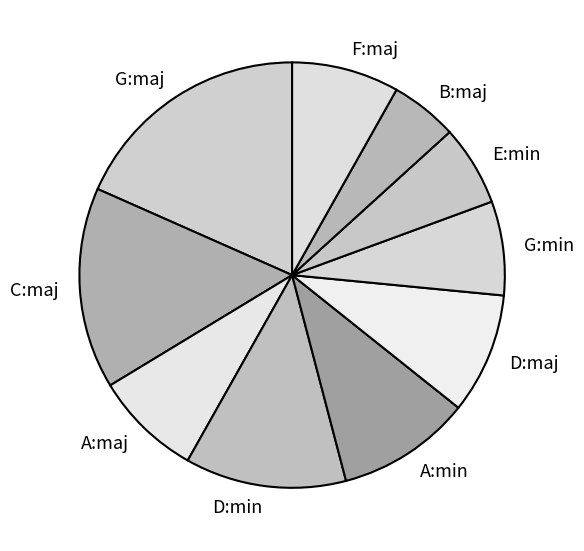

Between D:maj and F:maj, which is larger?

D:maj